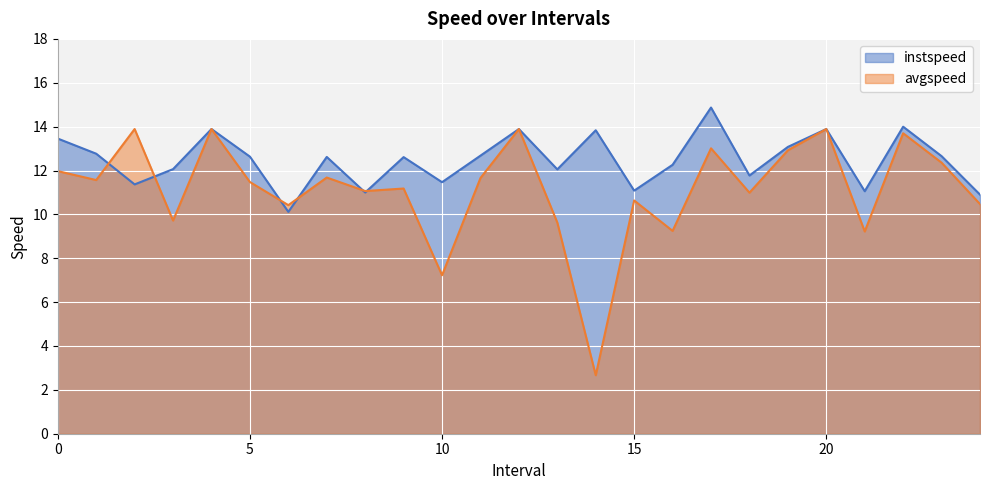

Is the value of avgspeed at 8.0 greater than the value of instspeed at 1.0?

No